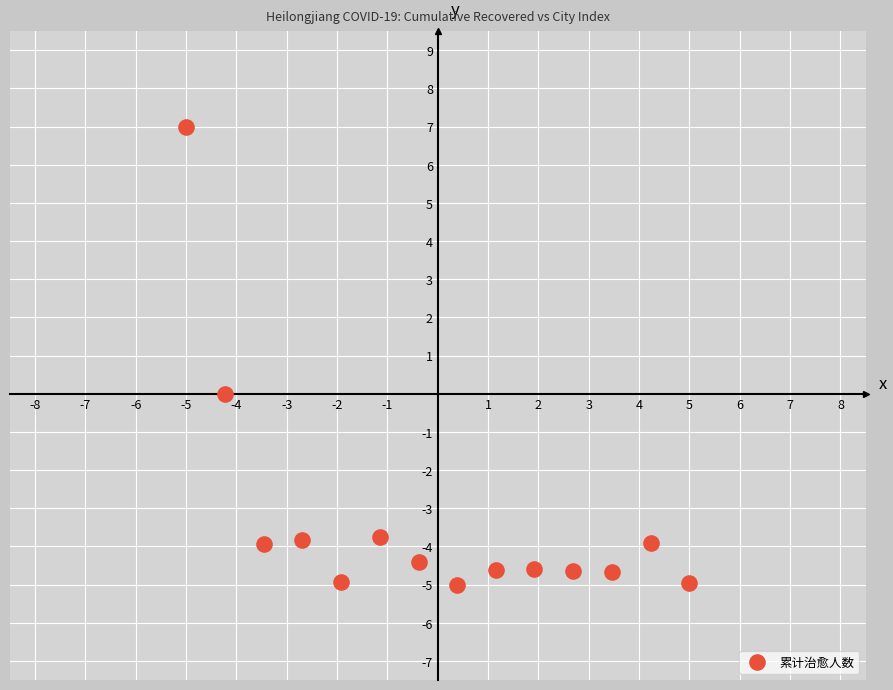

What is the range of X values (max minus min)?

10.0